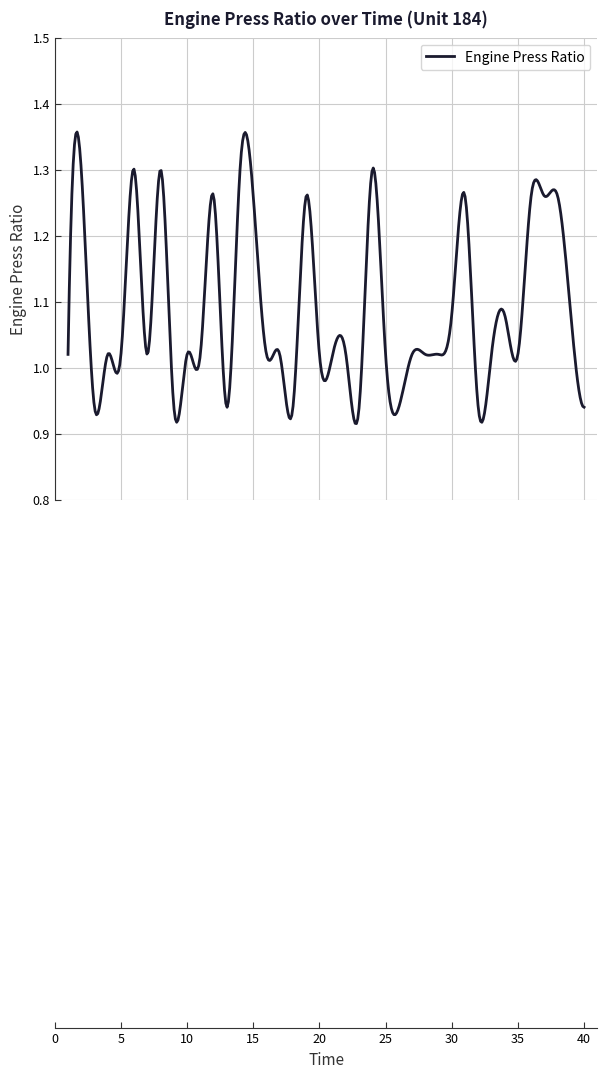

What is the difference between the maximum and minimum values?

0.4